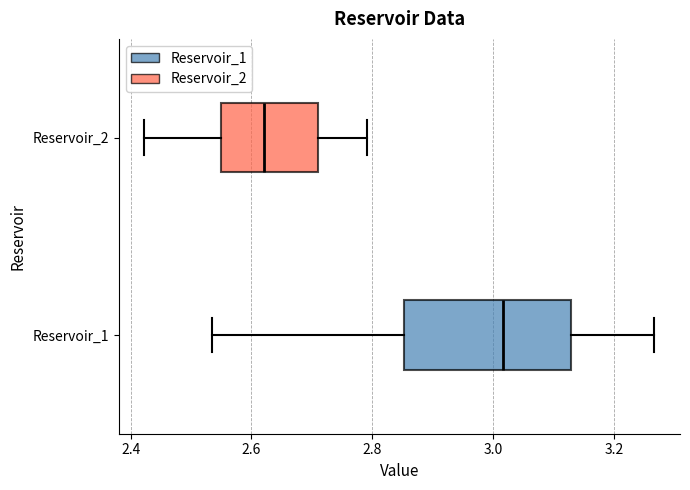

Where is the left edge of the box for Reservoir_2 on the x-axis? The values are not printed on the chart, so give them approximately, as read against the axis.

2.54